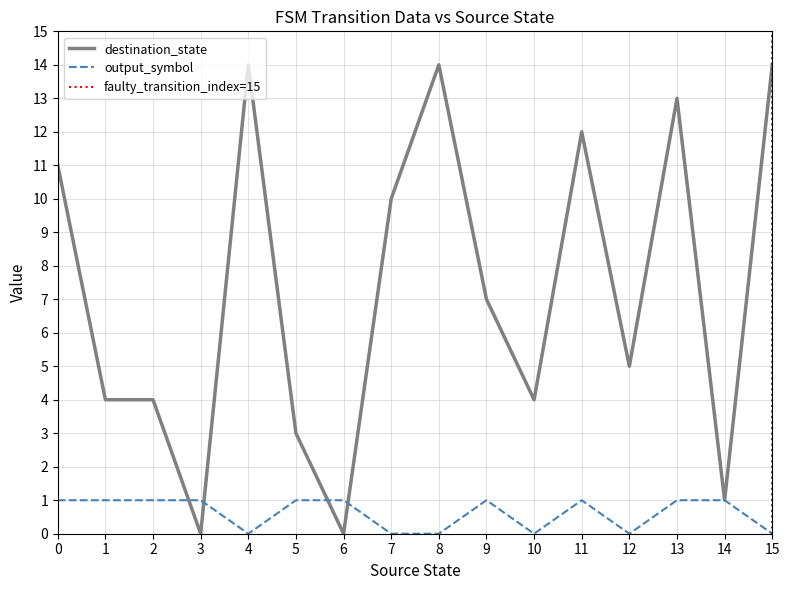

Where is output_symbol nearest to the value 0?

4